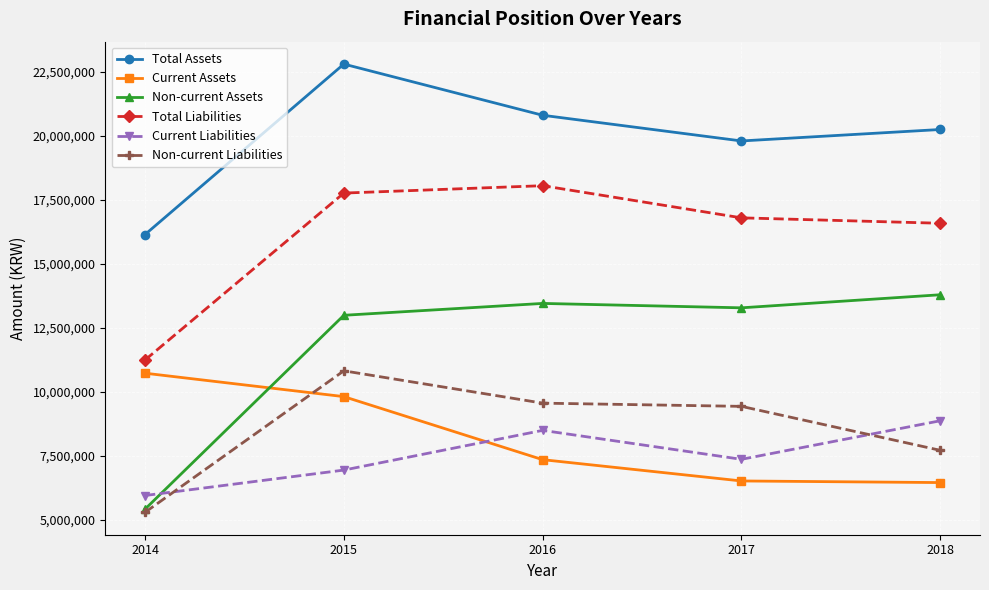

What is the value of the Current Liabilities point at the 5th from the left?

8866726